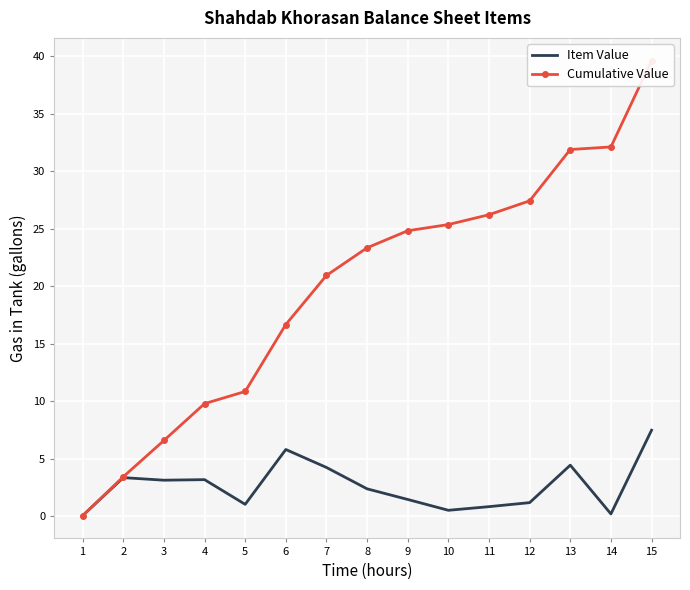

How many interior local valleys does the Item Value series have?

4